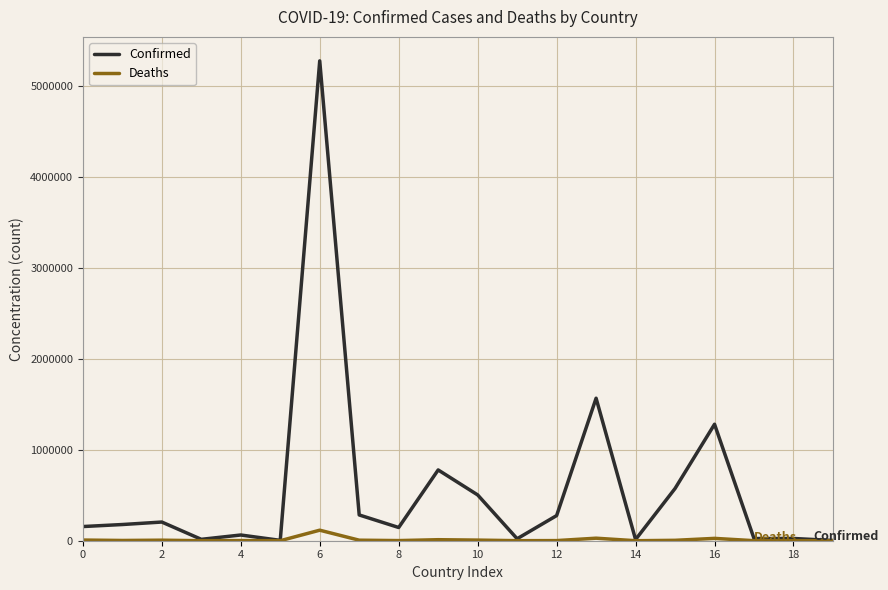

What is the greatest value displayed?

5272551